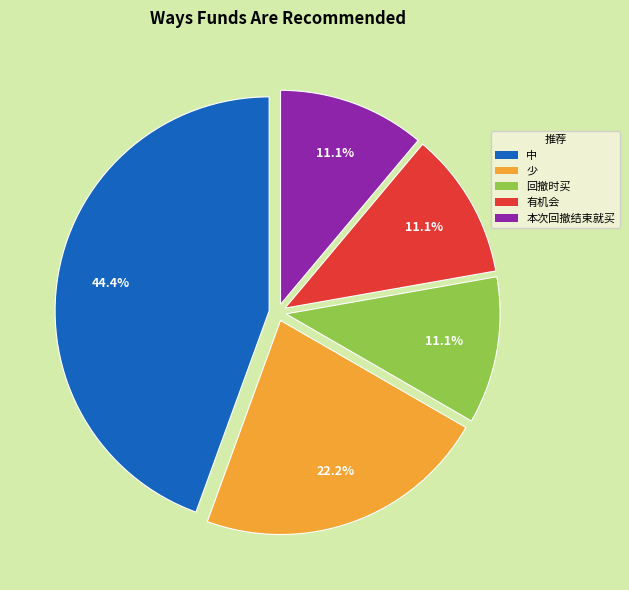

Which category has the biggest portion of the pie?

中